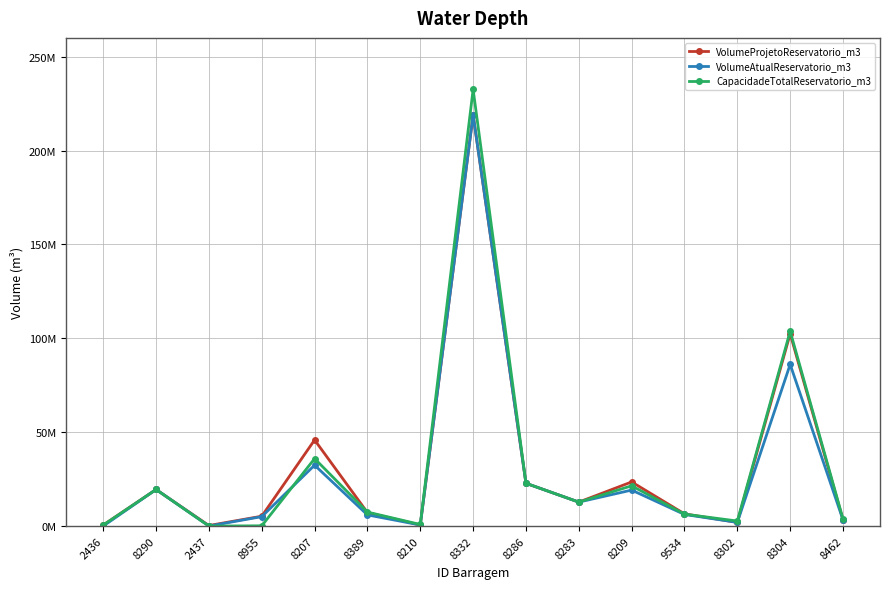

What are all the series names shown in the legend?

VolumeProjetoReservatorio_m3, VolumeAtualReservatorio_m3, CapacidadeTotalReservatorio_m3